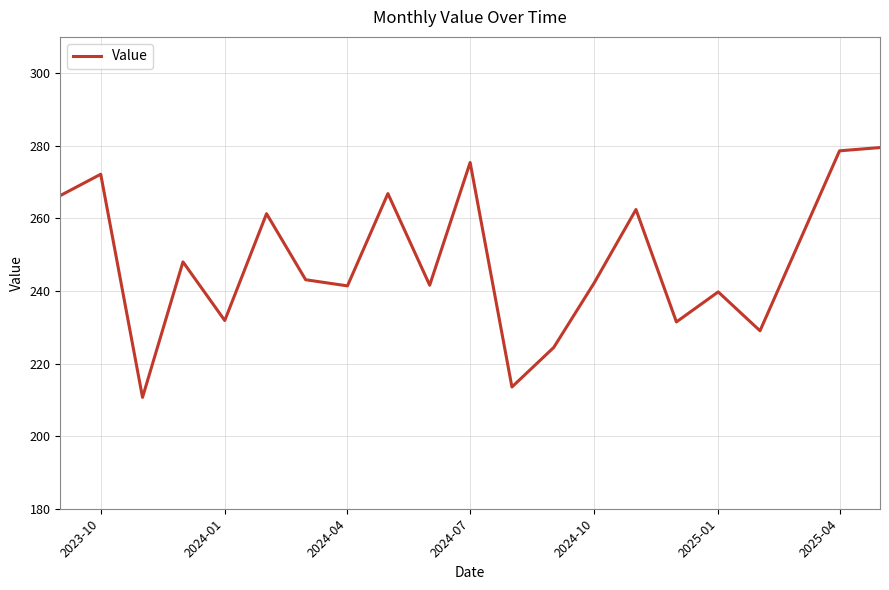

What is the difference between the maximum and minimum values?

68.8